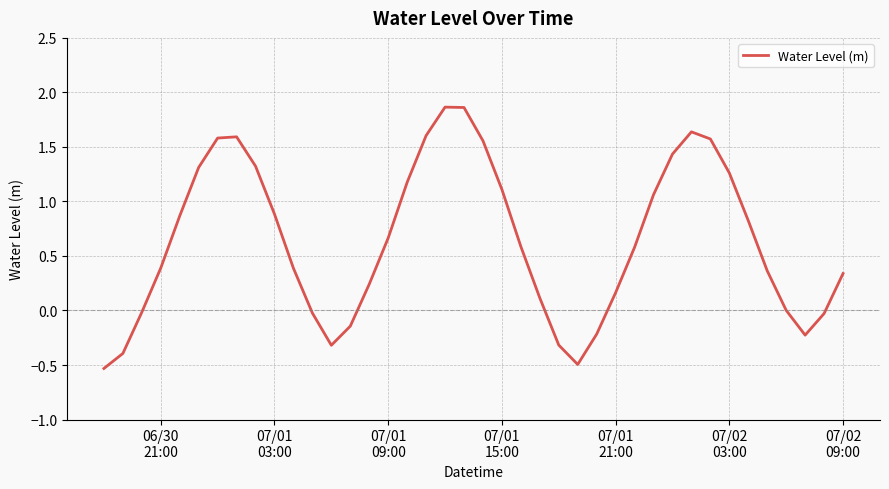

What is the average value?

0.6